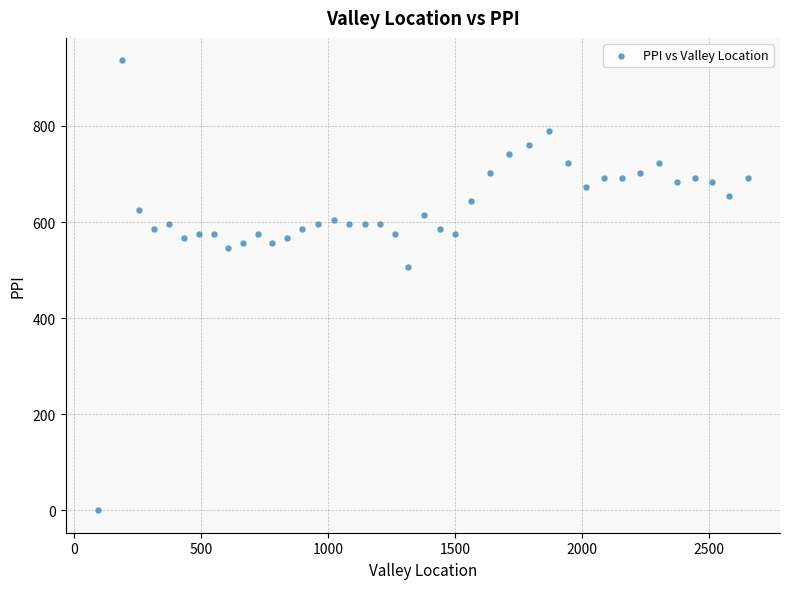

What is the range of Y values (max minus min)?

936.6